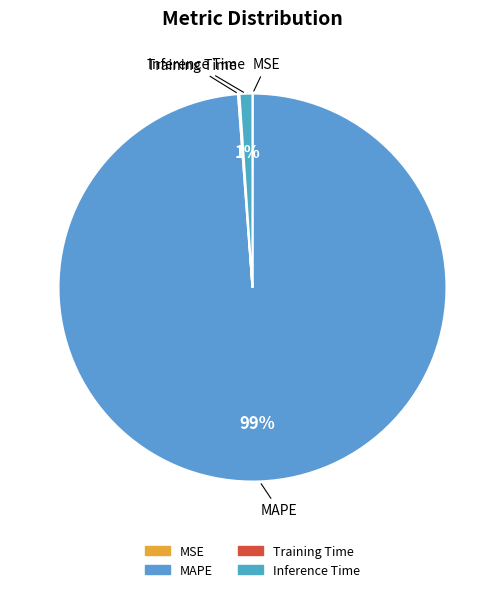

To the nearest percent, what is the average slice percentage?

25%